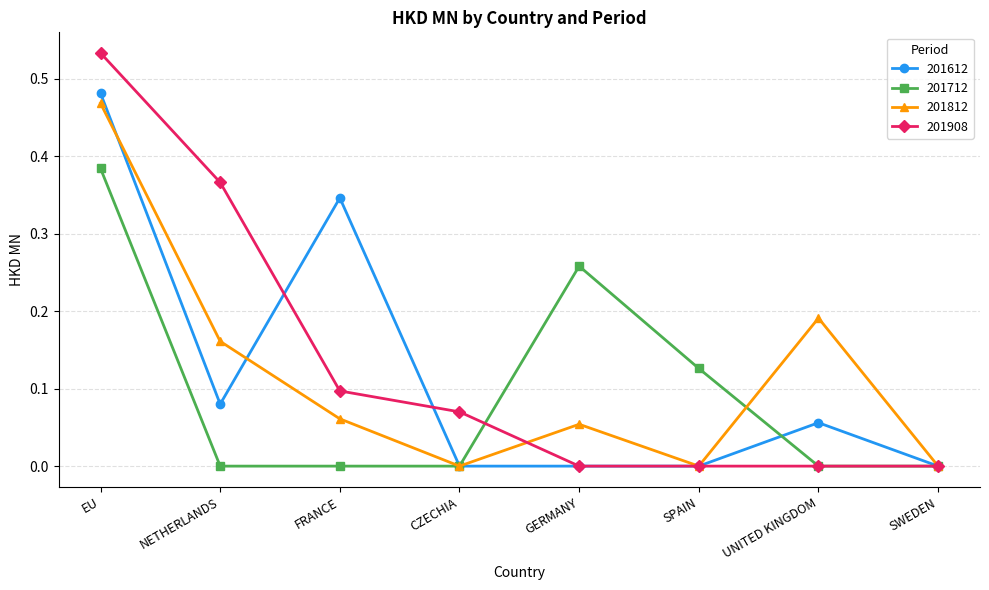

Is this an area chart (filled region under the line)?

No